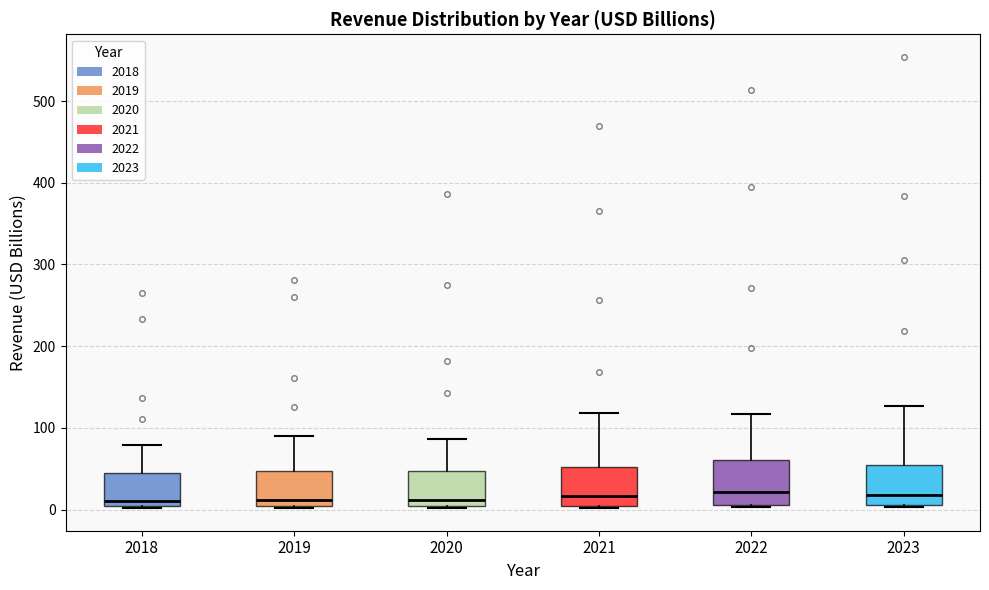

Where does the upper whisker of the box at x = 2019 end on the y-axis? The values are not printed on the chart, so give them approximately, as read against the axis.

90